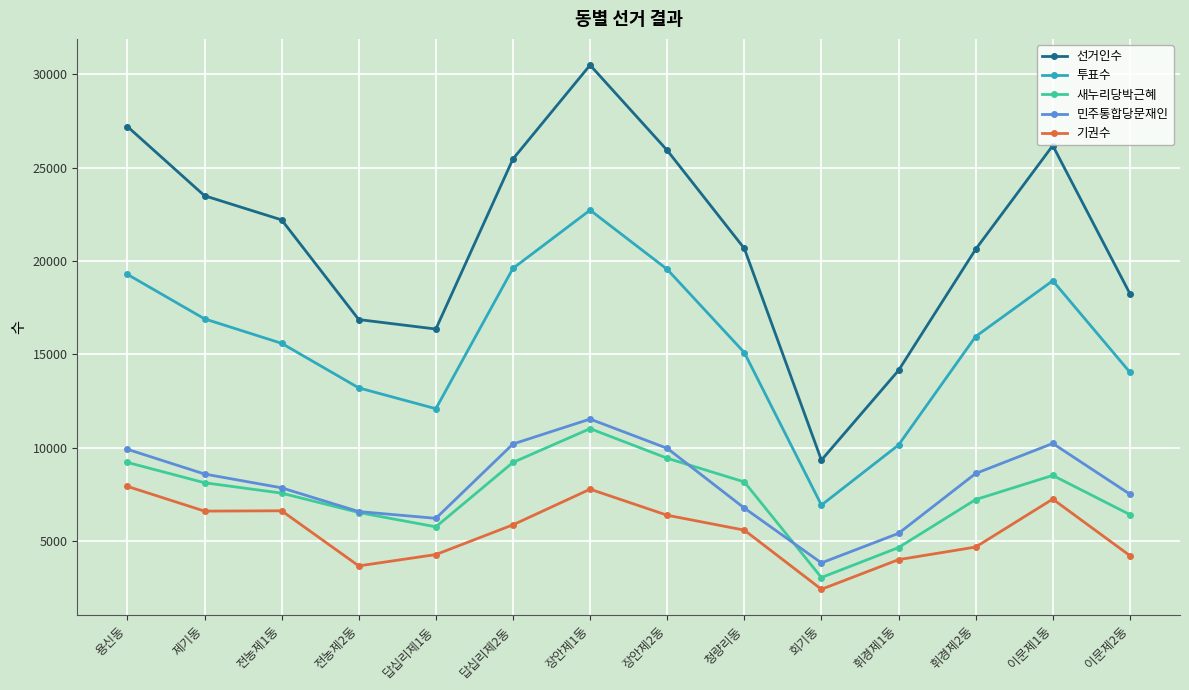

True or false: 새누리당박근혜 and 기권수 intersect in this chart.

False